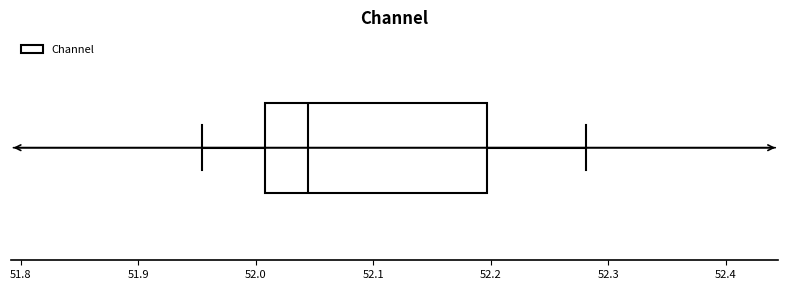

Where is the left edge of the box on the x-axis? The values are not printed on the chart, so give them approximately, as read against the axis.

52.01